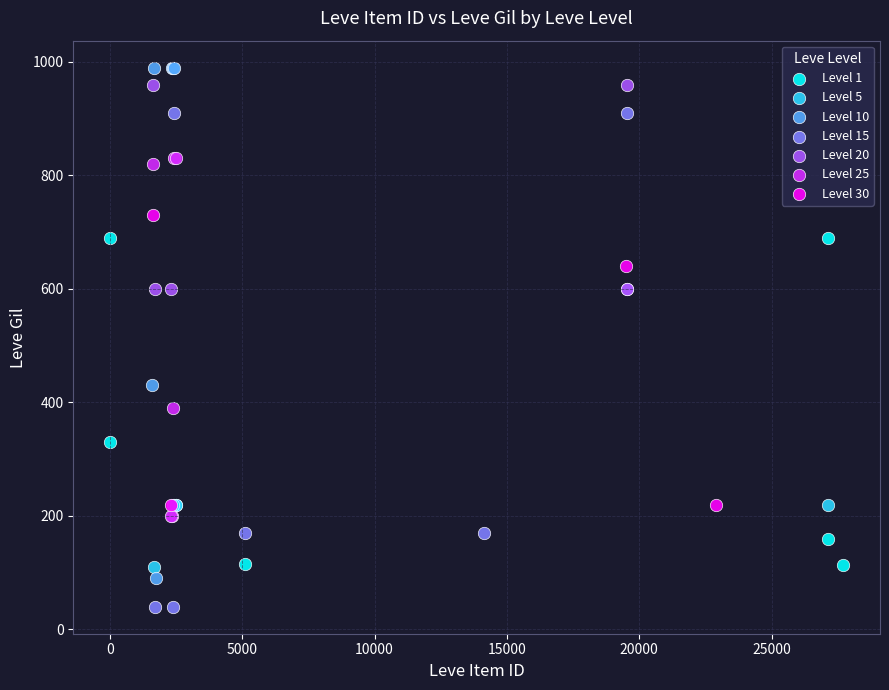

Which series reaches the minimum Y coordinate?

Level 15